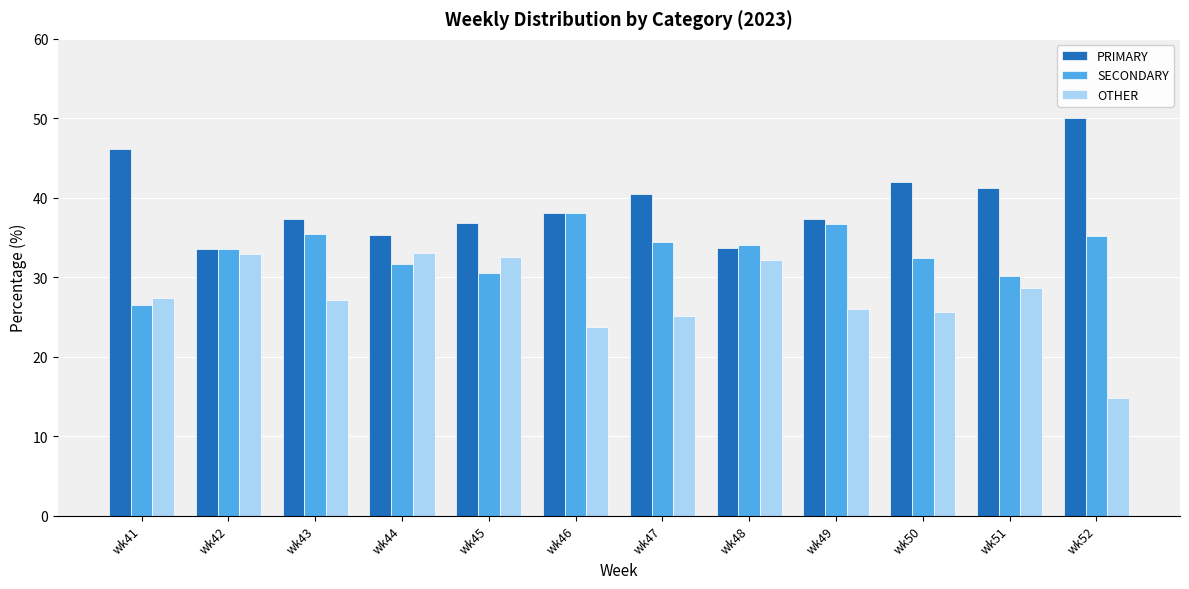

Does the chart contain any negative values?

No